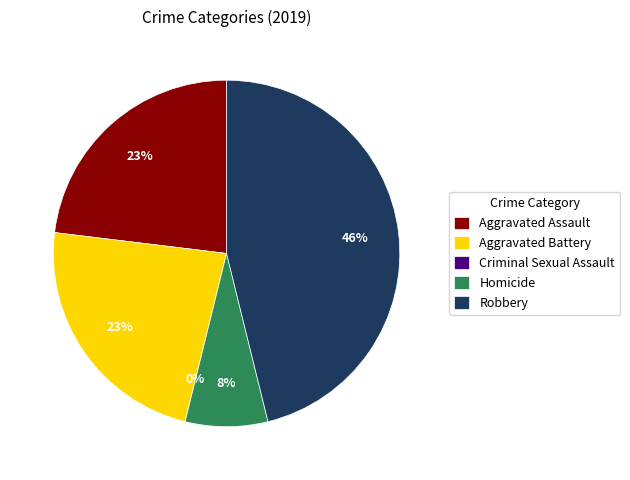

Rank the categories by value from lowest to highest.

Criminal Sexual Assault, Homicide, Aggravated Assault, Aggravated Battery, Robbery